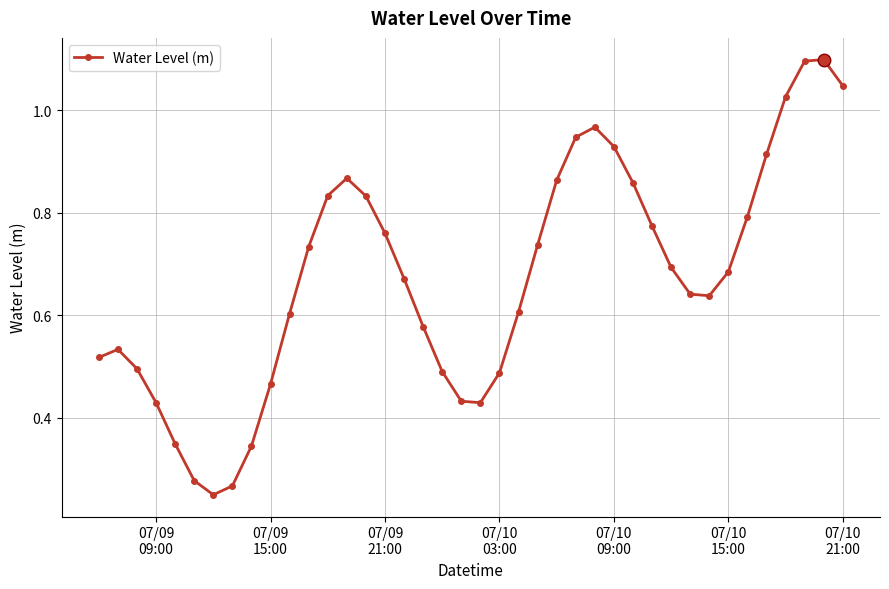

True or false: there are more than 1 points higher than both neighbors.

True